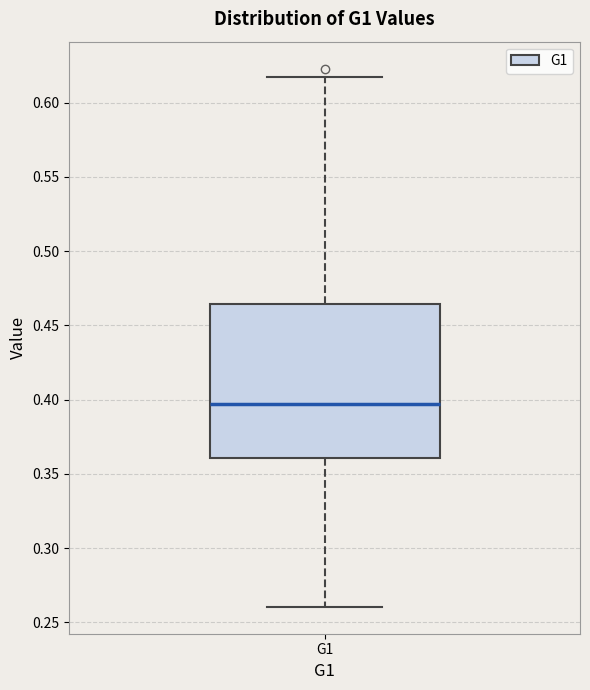

Where does the median line of the box for G1 sit on the y-axis? The values are not printed on the chart, so give them approximately, as read against the axis.

0.395